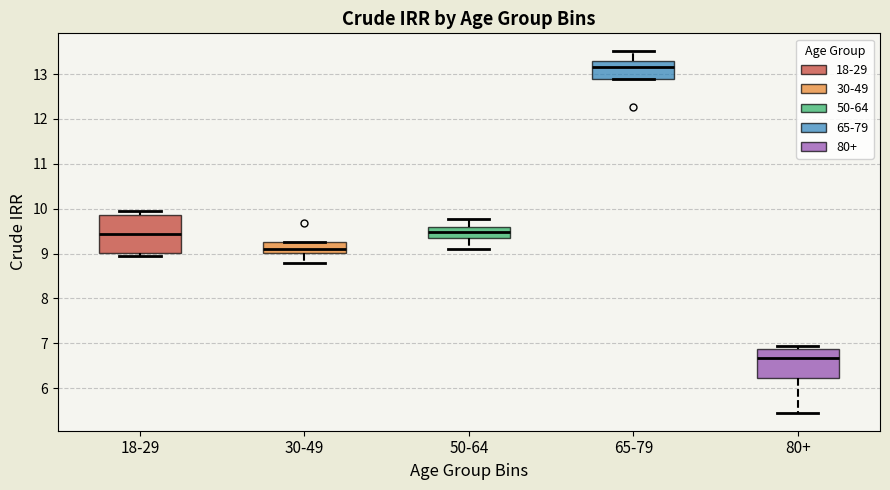

Reading left to right, read every box against the y-axis: the position of its median line, the range the box covers, and the ends of its whiskers. The values are not printed on the chart, so give them approximately, as read against the axis.

18-29: median 9.4, box 9.0 to 9.9, whiskers 8.9 to 10.0
30-49: median 9.1, box 9.0 to 9.3, whiskers 8.8 to 9.3
50-64: median 9.5, box 9.3 to 9.6, whiskers 9.1 to 9.8
65-79: median 13.2, box 12.9 to 13.3, whiskers 12.9 to 13.5
80+: median 6.7, box 6.2 to 6.9, whiskers 5.5 to 6.9 (just above the box's upper edge)